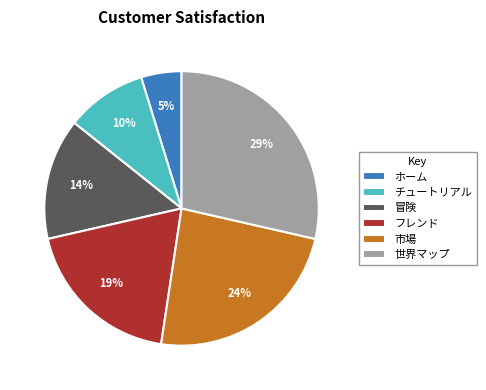

Is フレンド the majority of the pie?

No